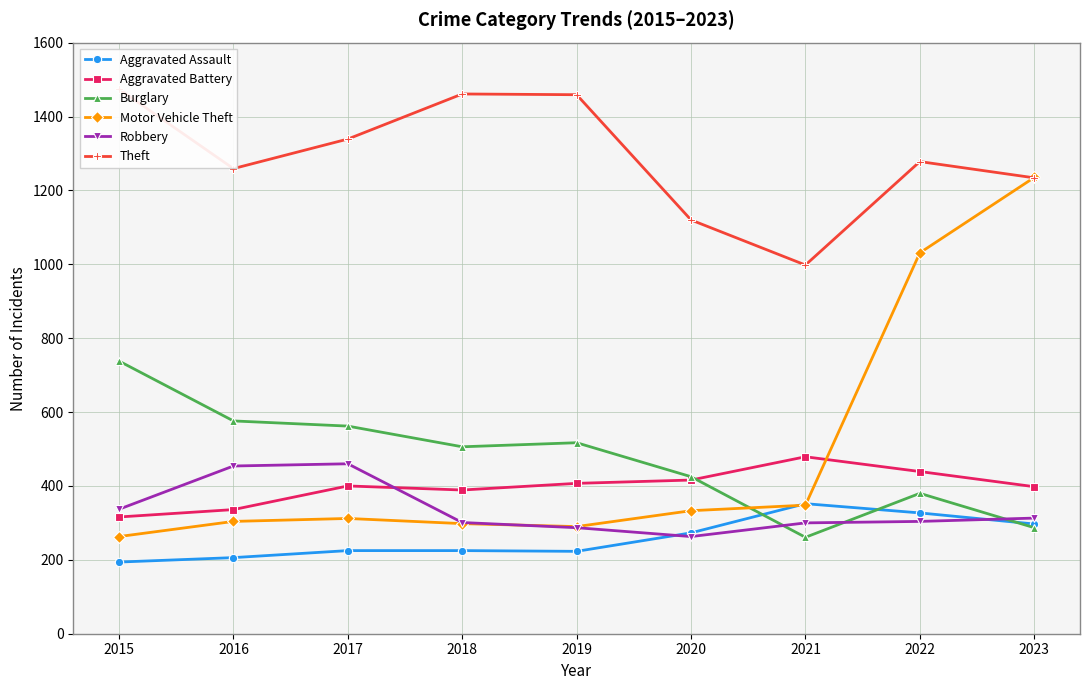

The Motor Vehicle Theft series shows 312 at 2017. True or false?

True